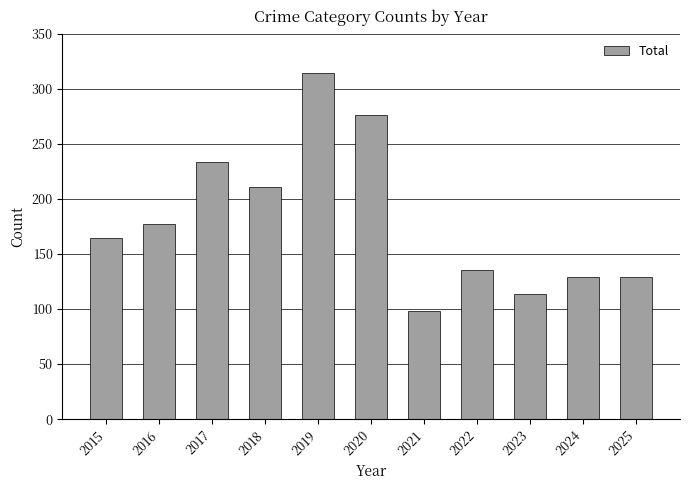

How many data points does each series have?

11